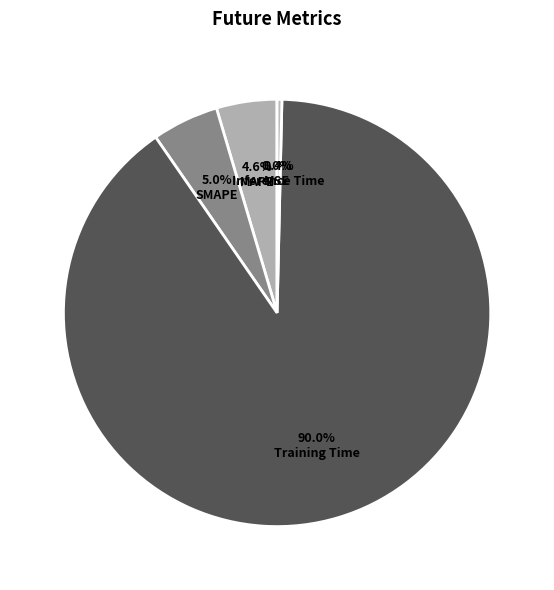

Rank the categories by value from highest to lowest.

Training Time, SMAPE, MAPE, Inference Time, MSE